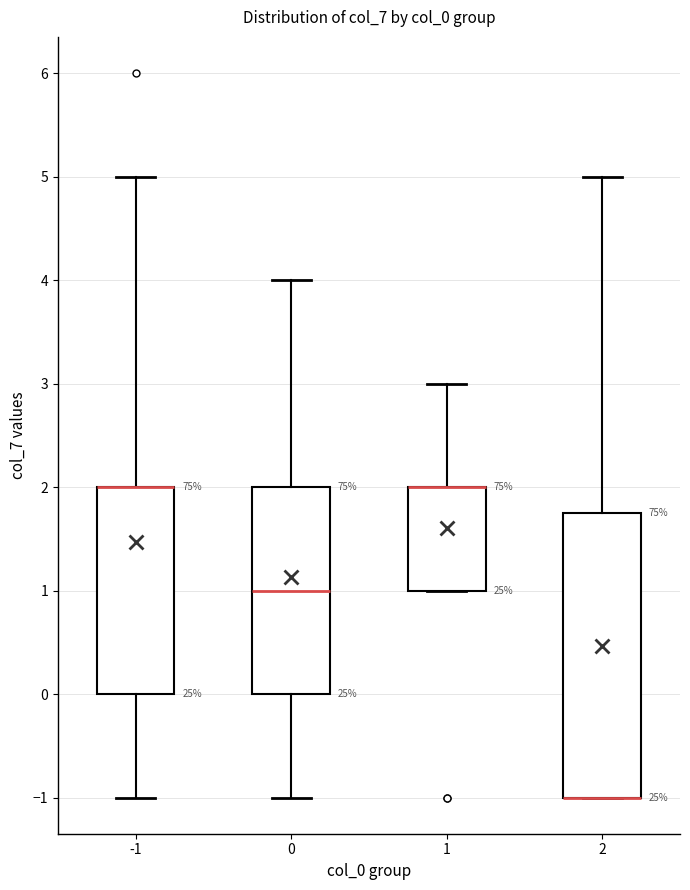

Reading left to right, transcribe this box plot: for each box, give where its median line is, the range the box spans, and where its two whiskers end, as read against the y-axis. The values are not printed on the chart, so give them approximately, as read against the axis.

-1: median 2.0 (drawn on the box's upper edge), box 0.0 to 2.0, whiskers -1.0 to 5.0
0: median 1.0, box 0.0 to 2.0, whiskers -1.0 to 4.0
1: median 2.0 (drawn on the box's upper edge), box 1.0 to 2.0, whiskers 1.0 to 3.0
2: median -1.0 (drawn on the box's lower edge), box -1.0 to 1.8, whiskers -1.0 to 5.0